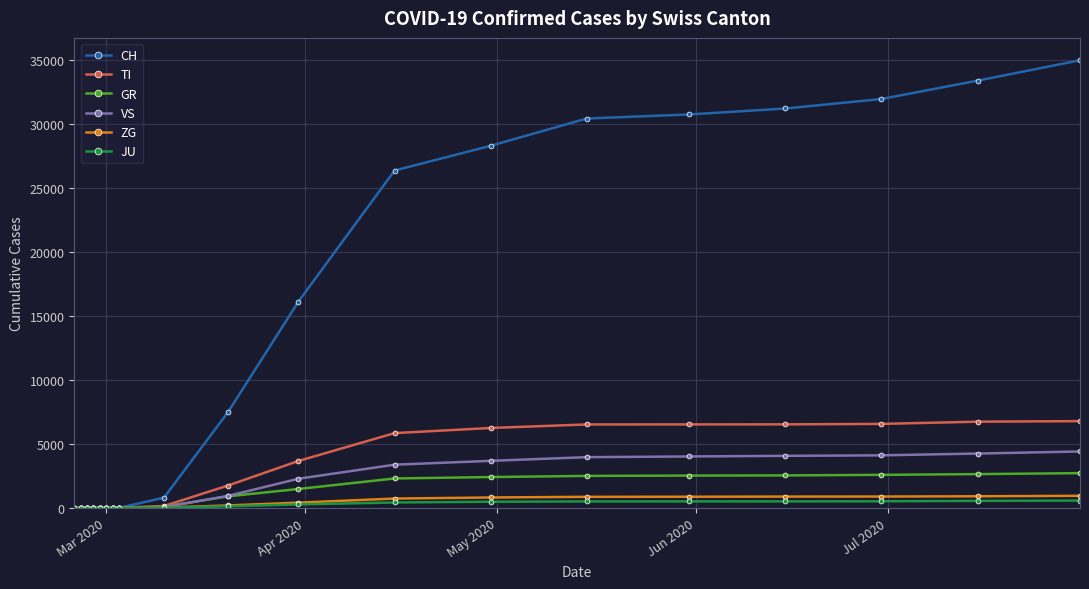

At how many categories does at least one series exceed 19308?

8